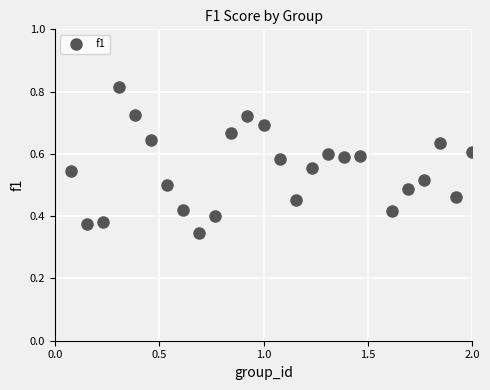

What is the range of X values (max minus min)?

1.9